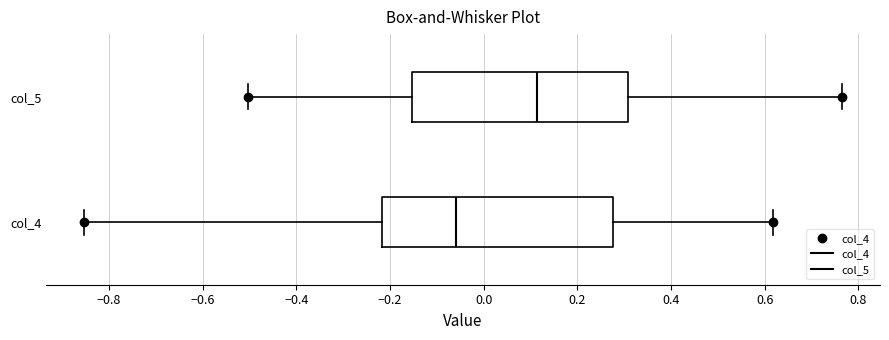

Reading bottom to top, transcribe this box plot: for each box, give where its median line is, the range the box spans, and where its two whiskers end, as read against the x-axis. The values are not printed on the chart, so give them approximately, as read against the axis.

col_4: median -0.06, box -0.22 to 0.28, whiskers -0.86 to 0.62
col_5: median 0.12, box -0.16 to 0.30, whiskers -0.50 to 0.76